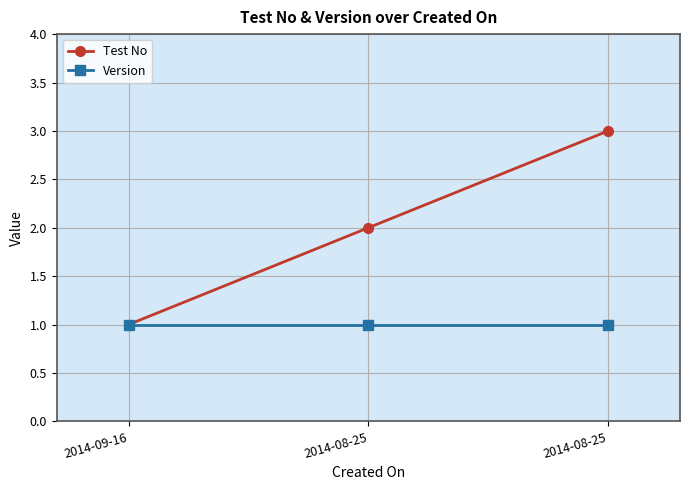

Which has a higher value, 2014-08-25 or 2014-09-16?

2014-08-25